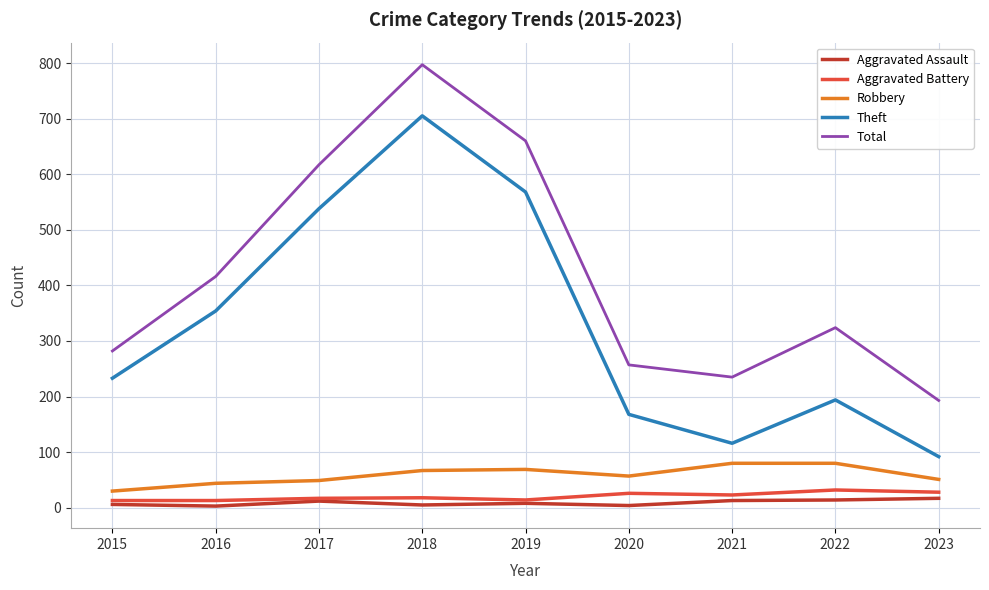

Where is Total nearest to the value 495?

2016